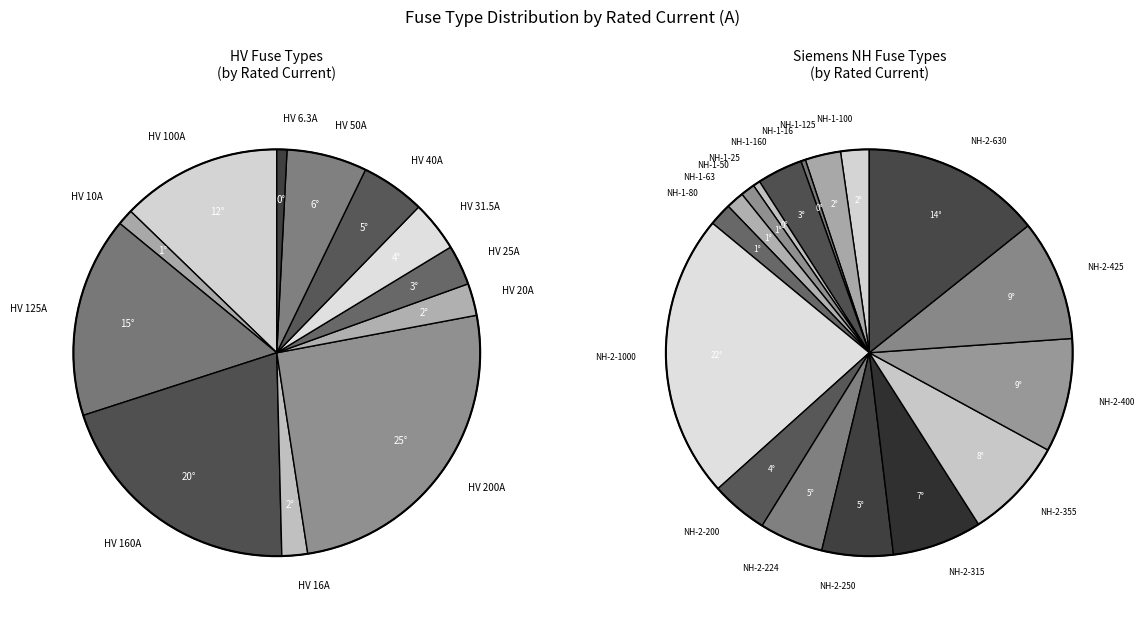

Does HV 25A represent more than half of the total?

No